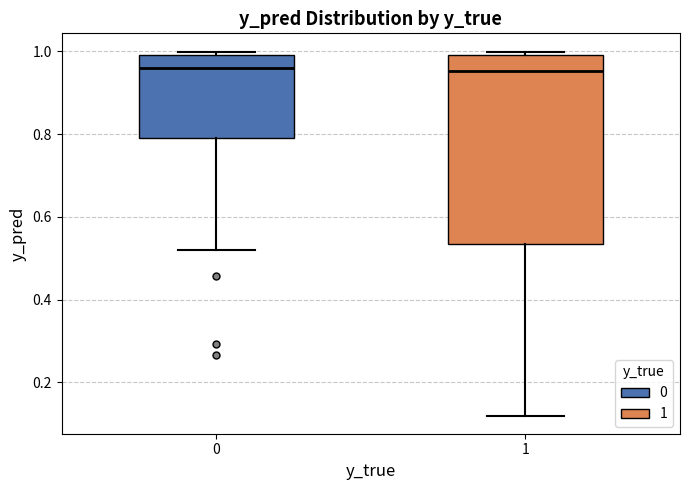

Reading left to right, read every box against the y-axis: the position of its median line, the range the box covers, and the ends of its whiskers. The values are not printed on the chart, so give them approximately, as read against the axis.

0: median 0.96, box 0.80 to 1.00, whiskers 0.52 to 1.00 (just above the box's upper edge)
1: median 0.96, box 0.54 to 1.00, whiskers 0.12 to 1.00 (just above the box's upper edge)